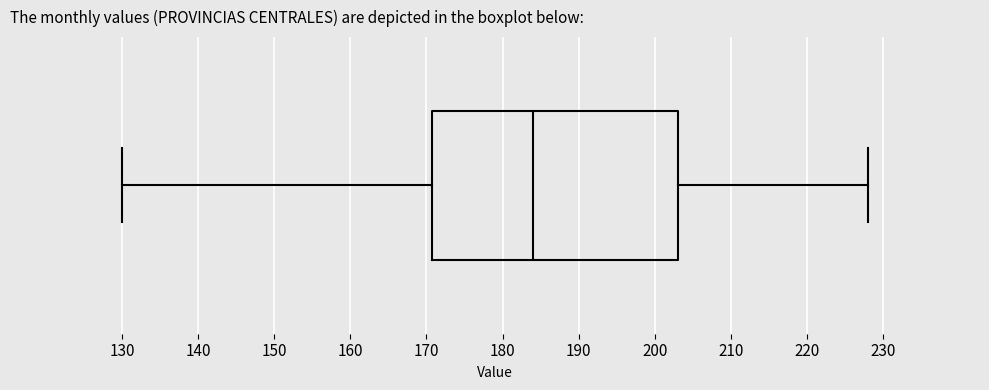

Read this box plot against the x-axis: the position of the median line, the range covered by the box, and the ends of both whiskers. The values are not printed on the chart, so give them approximately, as read against the axis.

median 184, box 171 to 203, whiskers 130 to 228